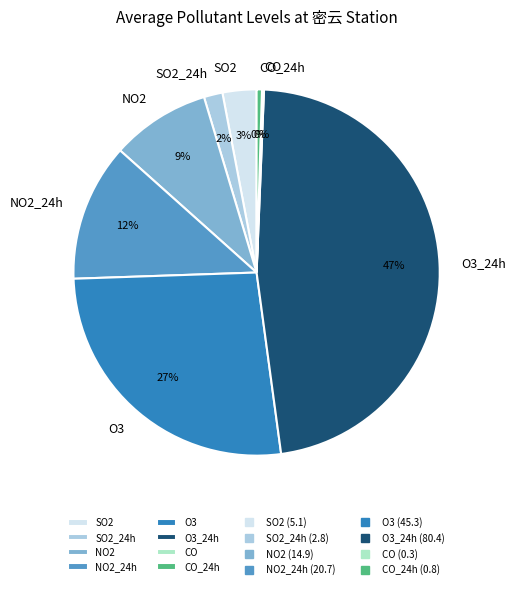

To the nearest percent, what portion does O3 represent?

27%